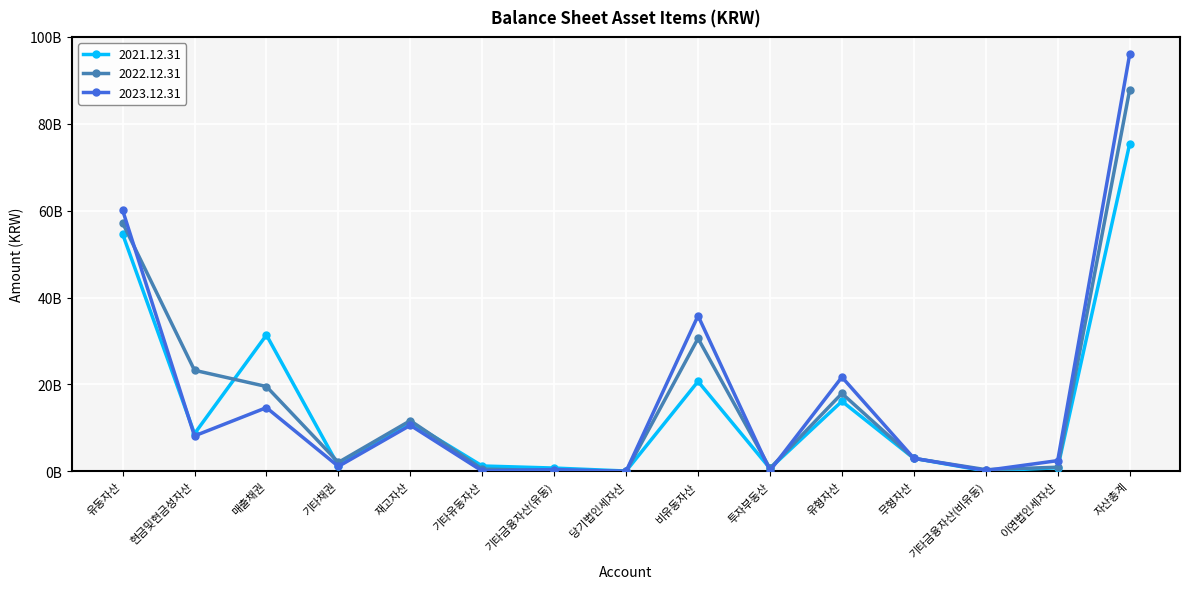

What are all the series names shown in the legend?

2021.12.31, 2022.12.31, 2023.12.31